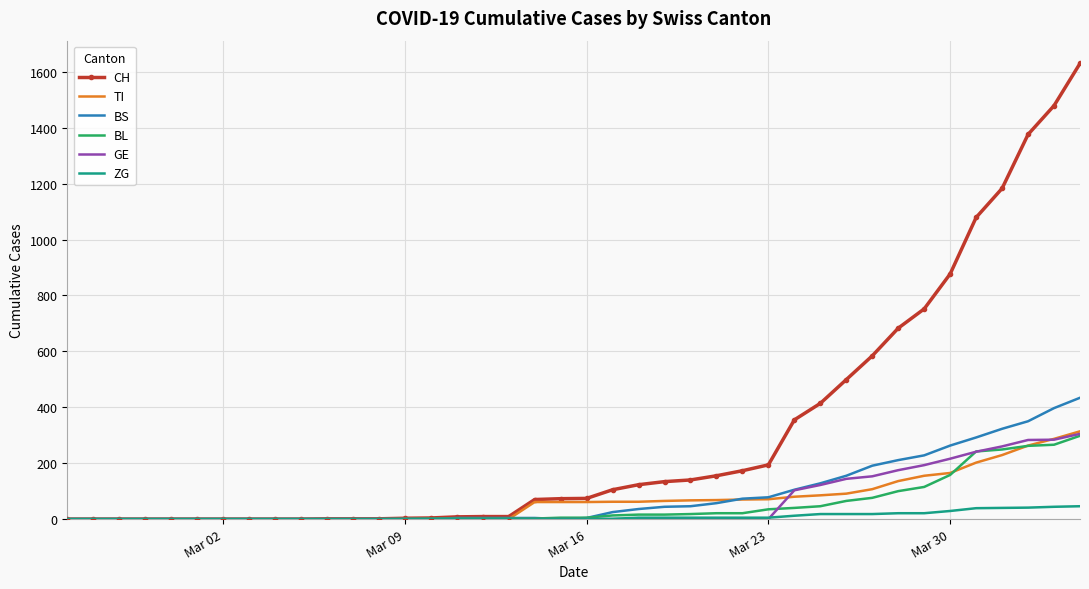

At how many categories does at least one series exceed 1297?

3